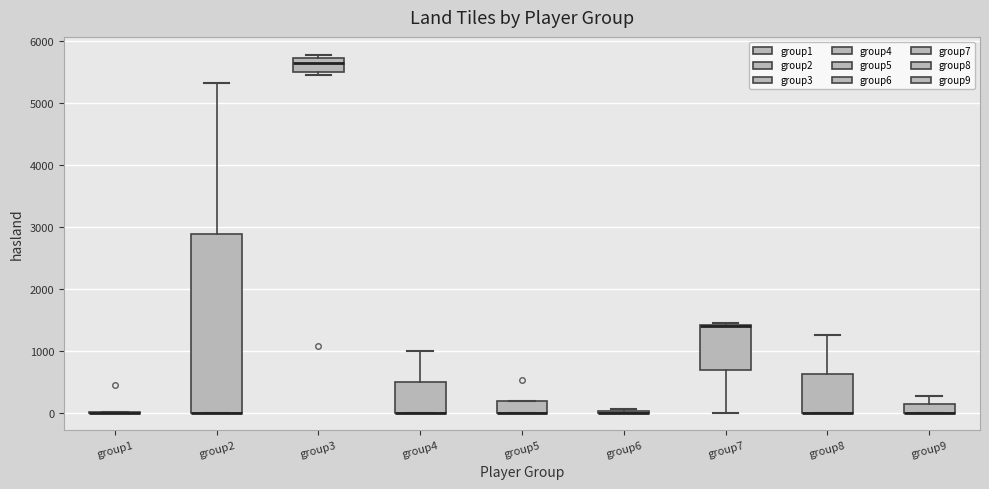

Comparing the boxes themselves (not the whiskers), which one is the tallest?

group2